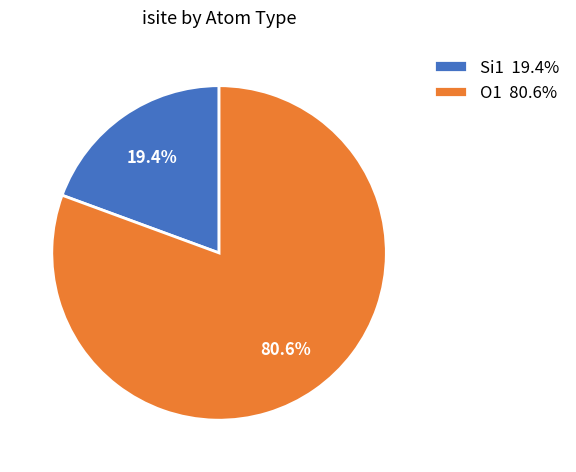

How many segments does this pie chart have?

2